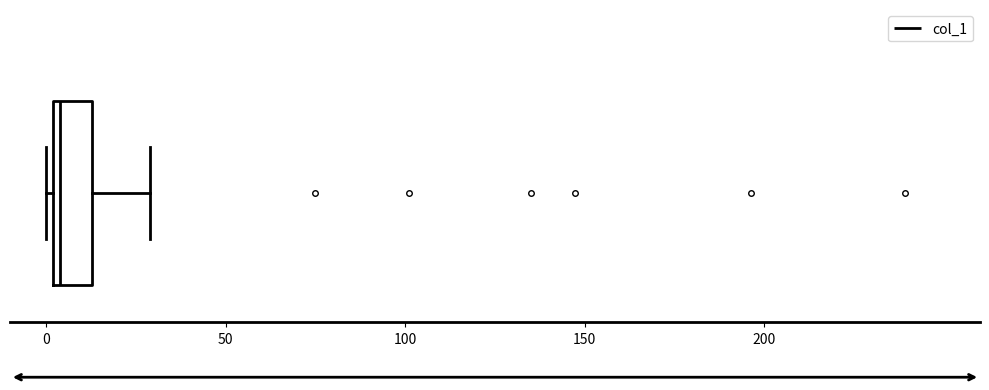

Read this box plot against the x-axis: the position of the median line, the range covered by the box, and the ends of both whiskers. The values are not printed on the chart, so give them approximately, as read against the axis.

median 5, box 0 to 15, whiskers 0 (just left of the box's left edge) to 30